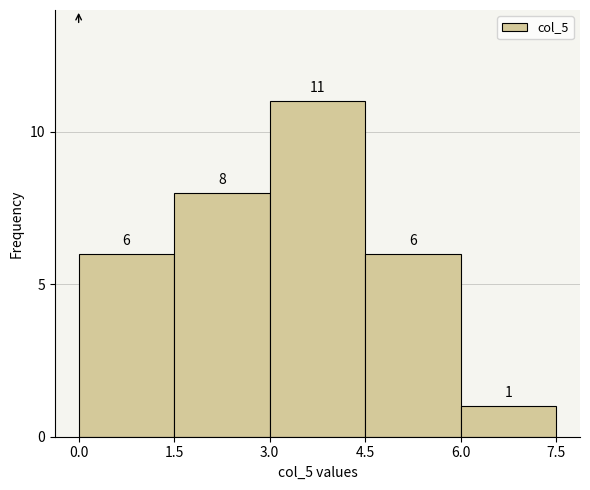

Reading left to right, transcribe this chart: for each bar, give the range it covers on the x-axis and its height.

0.0 to 1.5: 6
1.5 to 3.0: 8
3.0 to 4.5: 11
4.5 to 6.0: 6
6.0 to 7.5: 1